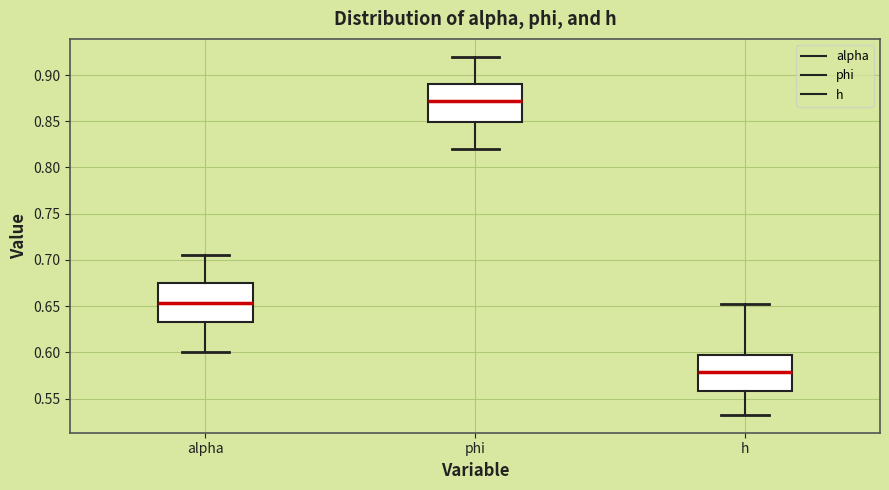

Where does the lower whisker of the box for phi end on the y-axis? The values are not printed on the chart, so give them approximately, as read against the axis.

0.820